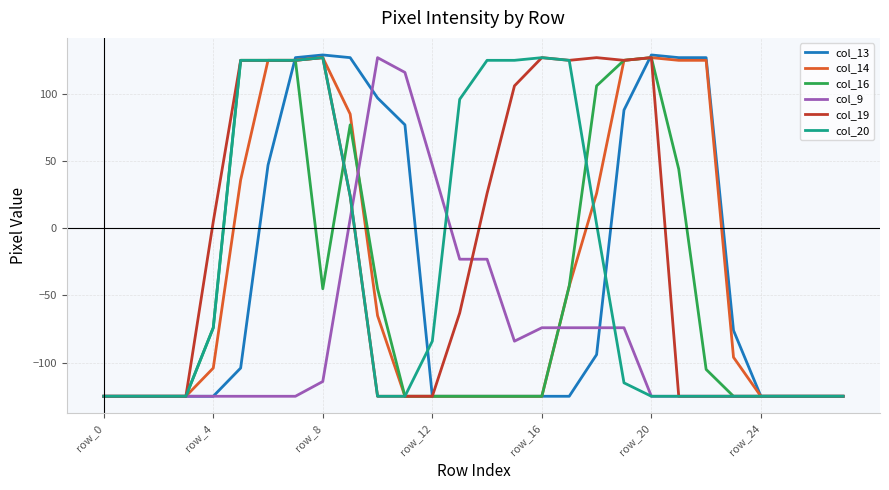

Which series has the largest range (max minus min)?

col_13